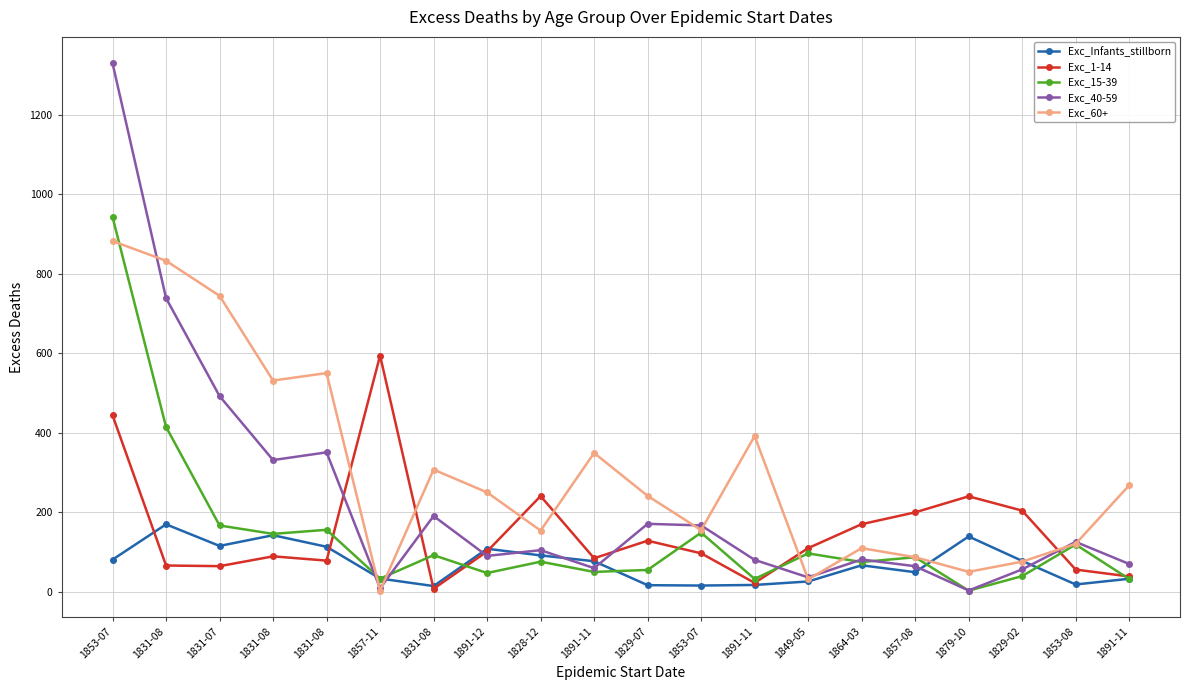

Does the chart display data point markers on the line(s)?

Yes